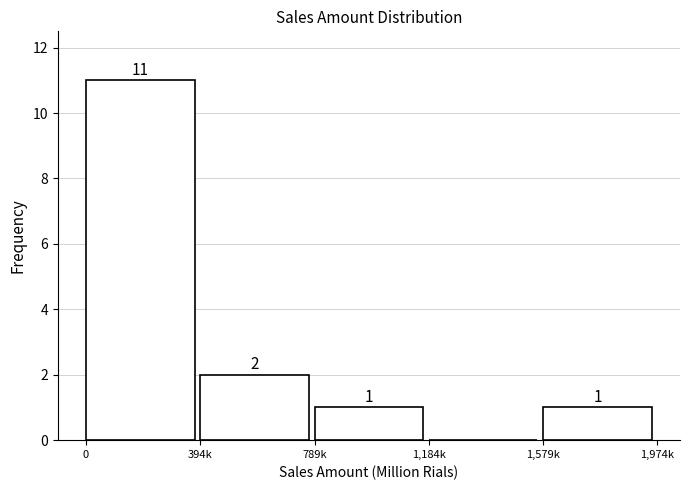

Reading left to right, transcribe all the data shown in this chart.

0=11	394k=2	789k=1	1,184k=0	1,579k=1